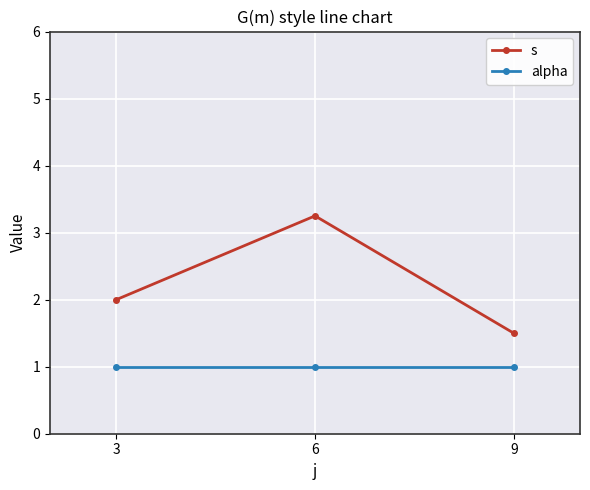

True or false: alpha has a value of 1.0 at 6.

True